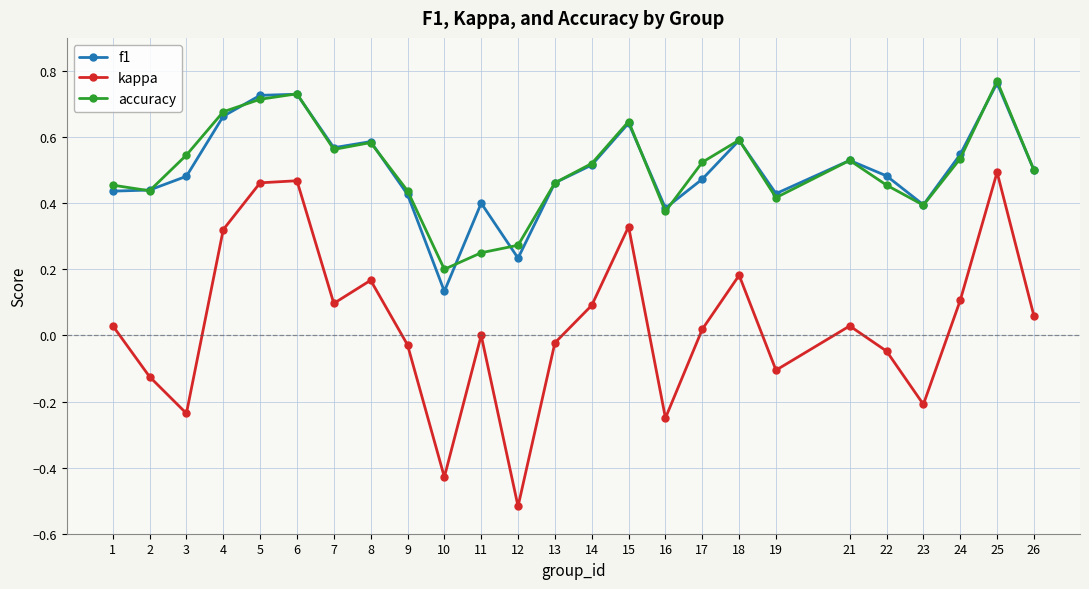

True or false: accuracy and kappa cross at least once.

False